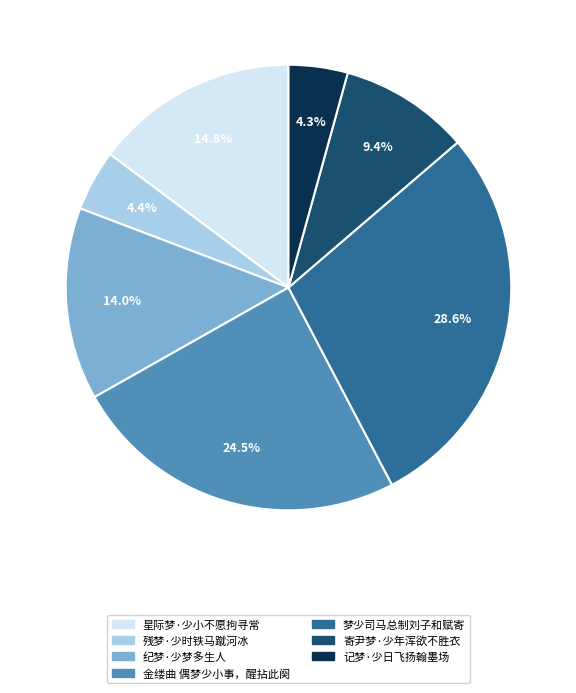

Which has a higher value, 记梦·少日飞扬翰墨场 or 星际梦·少小不愿拘寻常?

星际梦·少小不愿拘寻常